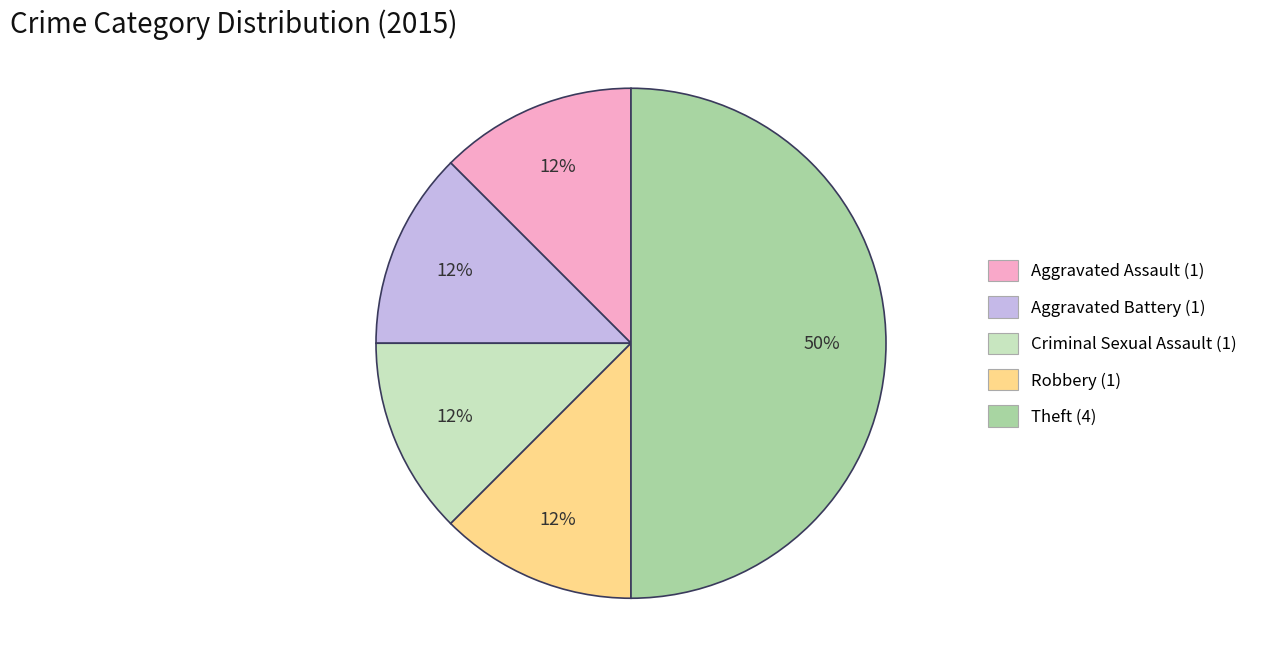

Is the sum of Aggravated Assault and Theft greater than half?

Yes